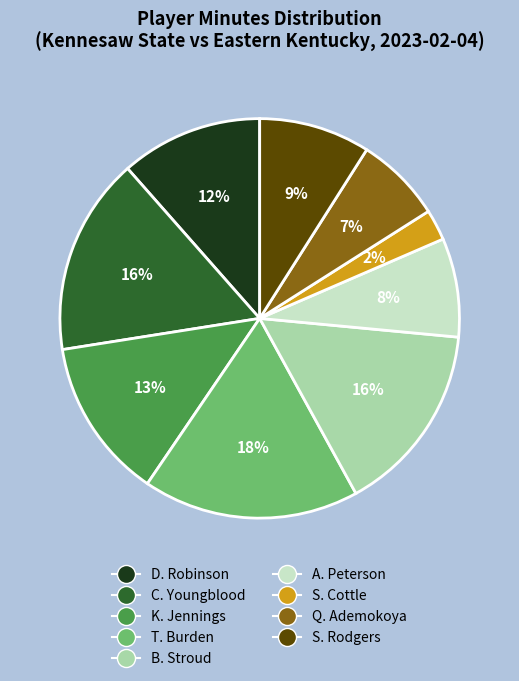

To the nearest percent, what is the difference between the K. Jennings and C. Youngblood slice percentages?

3%